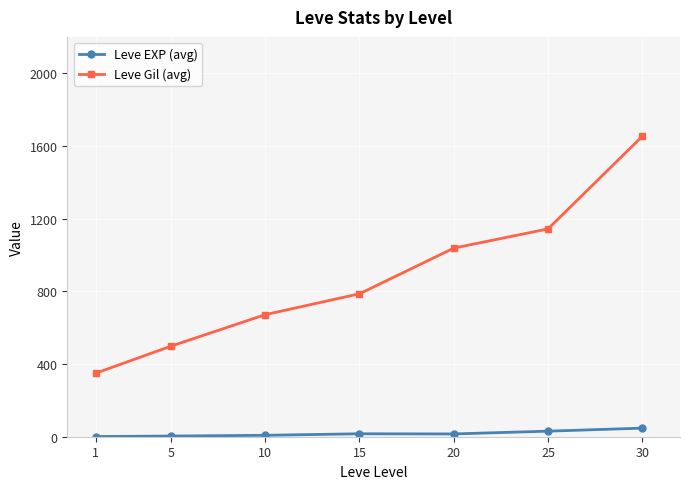

At how many categories does at least one series exceed 146?

7